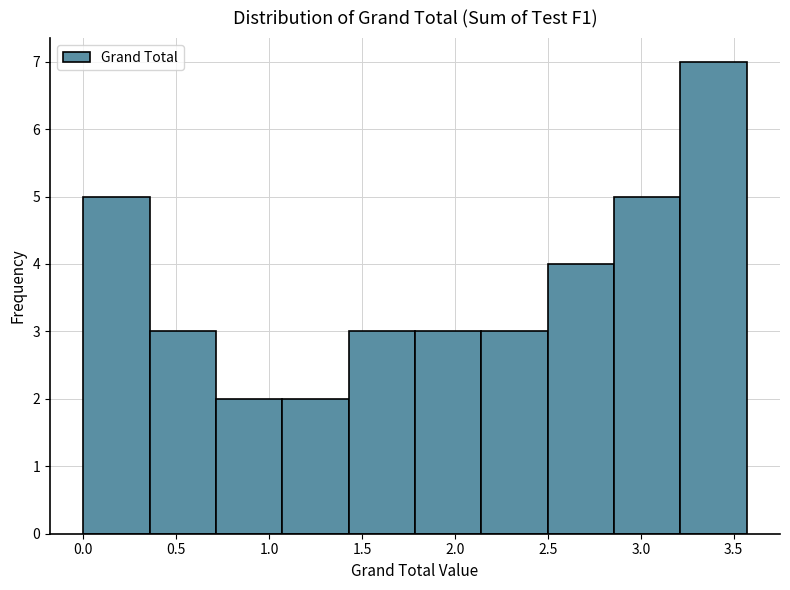

Reading left to right, list every bar in this chart as the range it spans on the x-axis followed by its height. Neither the bar edges nor the heights are printed on the chart, so give them approximately, as read against the axes.

0.00 to 0.35: 5
0.35 to 0.70: 3
0.70 to 1.05: 2
1.05 to 1.45: 2
1.45 to 1.80: 3
1.80 to 2.15: 3
2.15 to 2.50: 3
2.50 to 2.85: 4
2.85 to 3.20: 5
3.20 to 3.55: 7